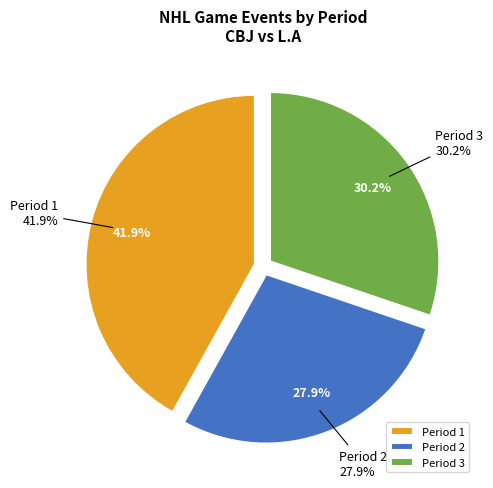

Which slice is the smallest?

2